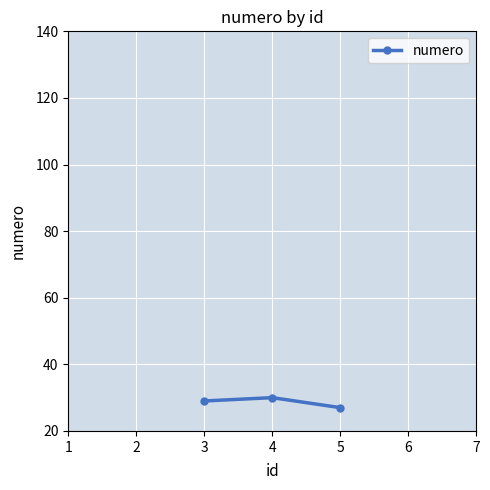

Read the value at 3.

29